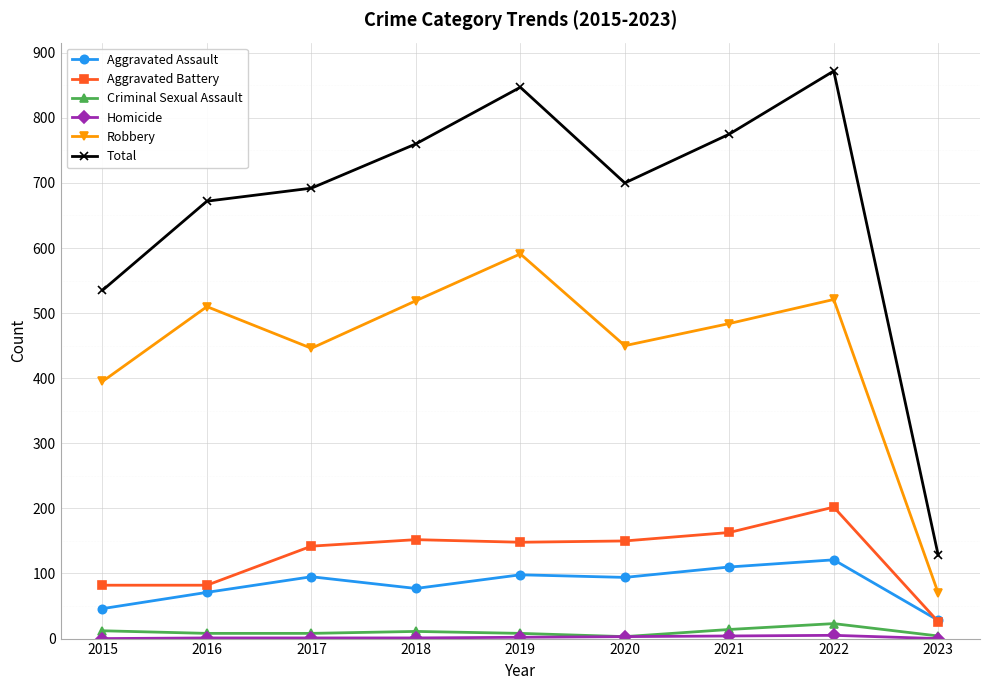

At which label does Aggravated Battery reach its minimum?

2023